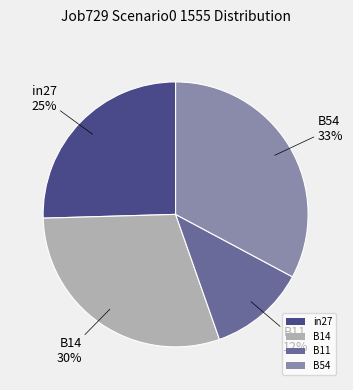

Which slice is the smallest?

B11